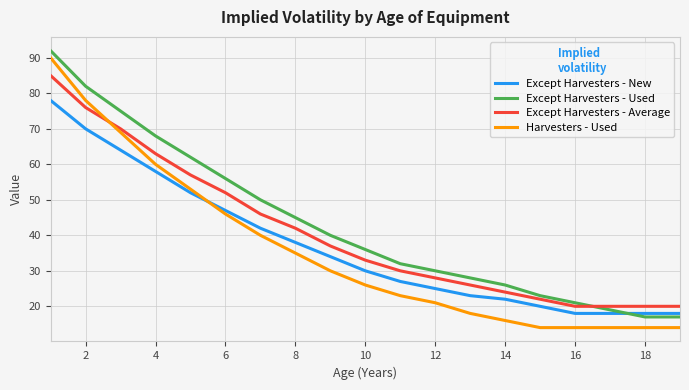

What is the minimum value shown in the chart?

14